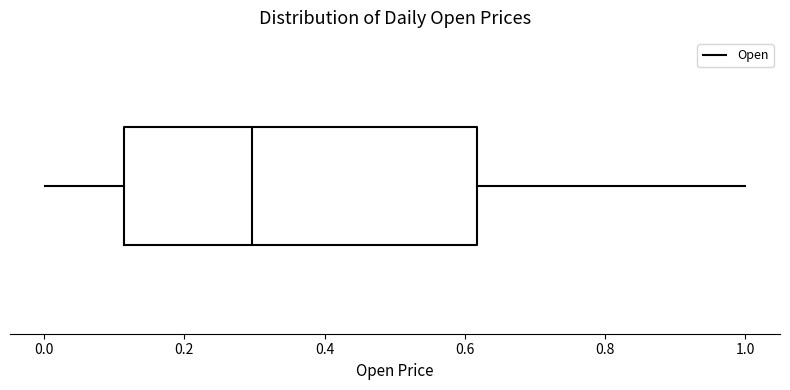

Where does the median line of the box sit on the x-axis? The values are not printed on the chart, so give them approximately, as read against the axis.

0.30